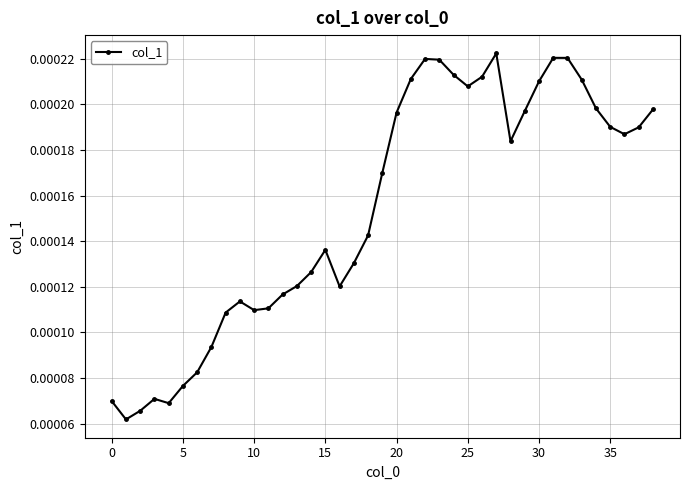

True or false: the data has more than 1 interior local peaks.

True